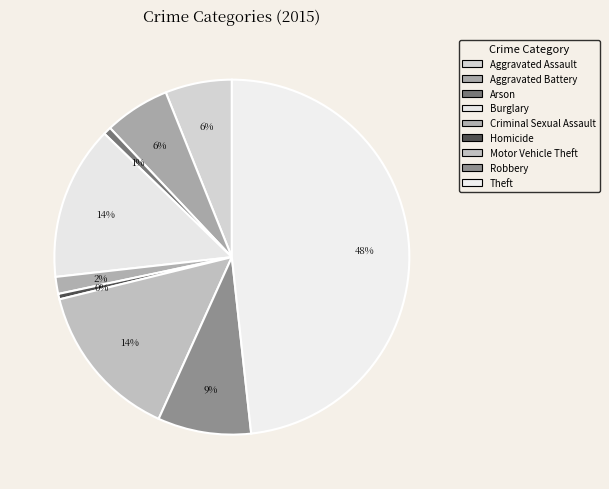

Rank the categories by value from lowest to highest.

Homicide, Arson, Criminal Sexual Assault, Aggravated Battery, Aggravated Assault, Robbery, Burglary, Motor Vehicle Theft, Theft